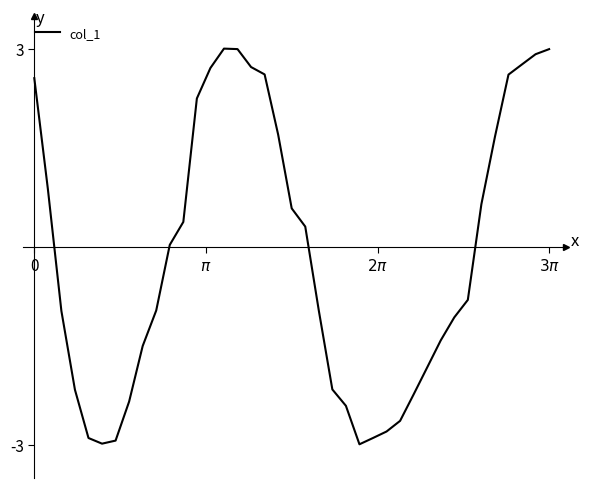

What is the greatest value displayed?

3.0